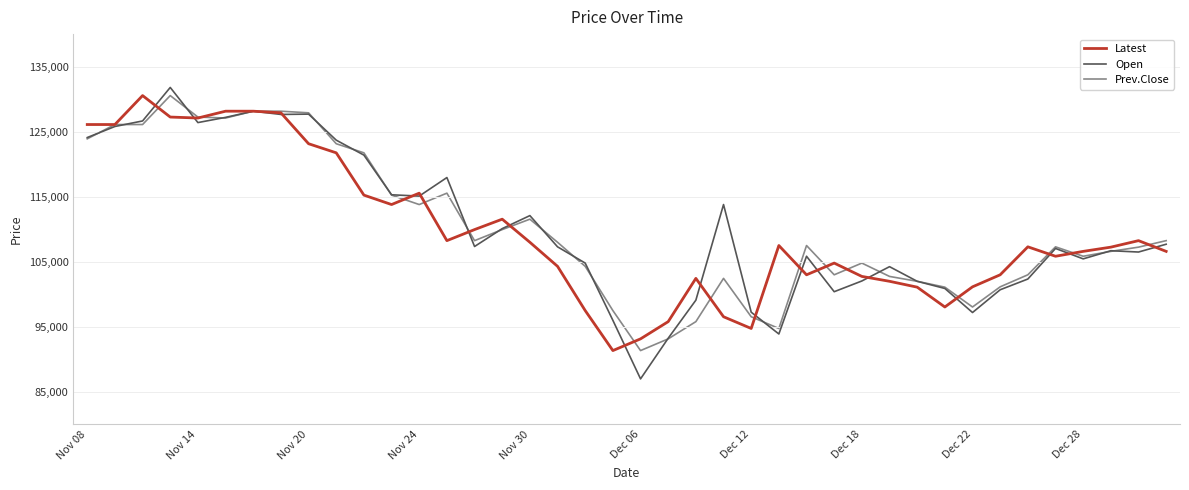

Which series has the widest spread of values?

Open